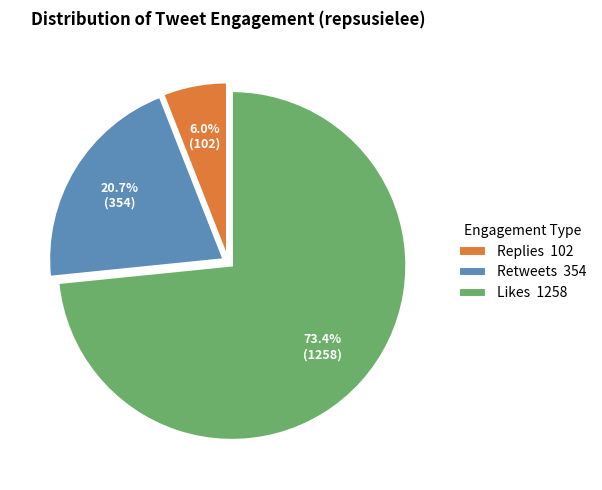

Which slice is the largest?

Likes 1258